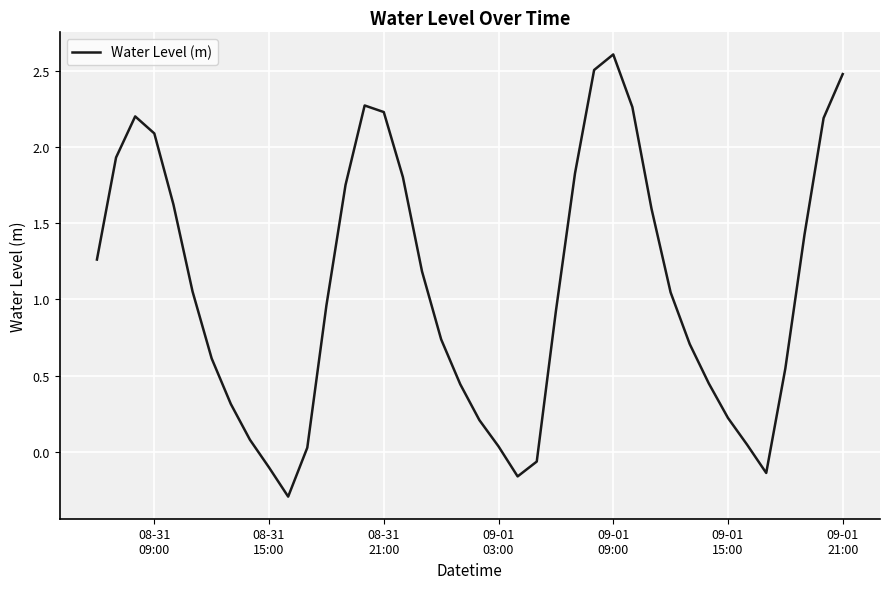

What is the greatest value displayed?

2.6